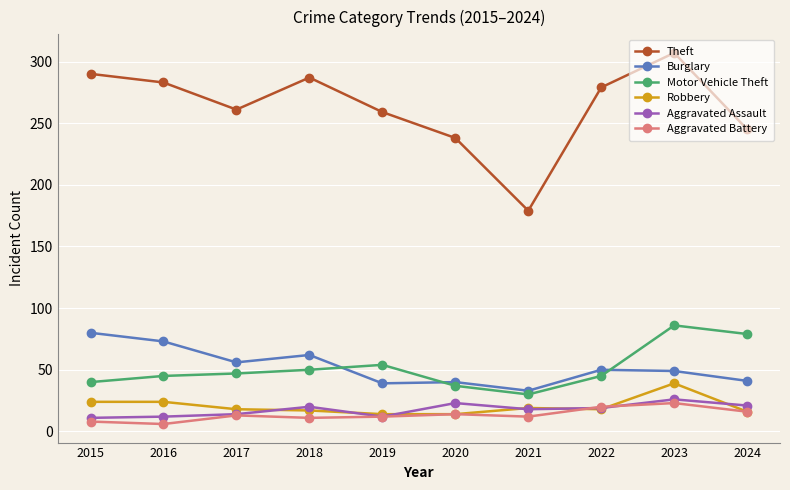

What is the maximum value shown in the chart?

307